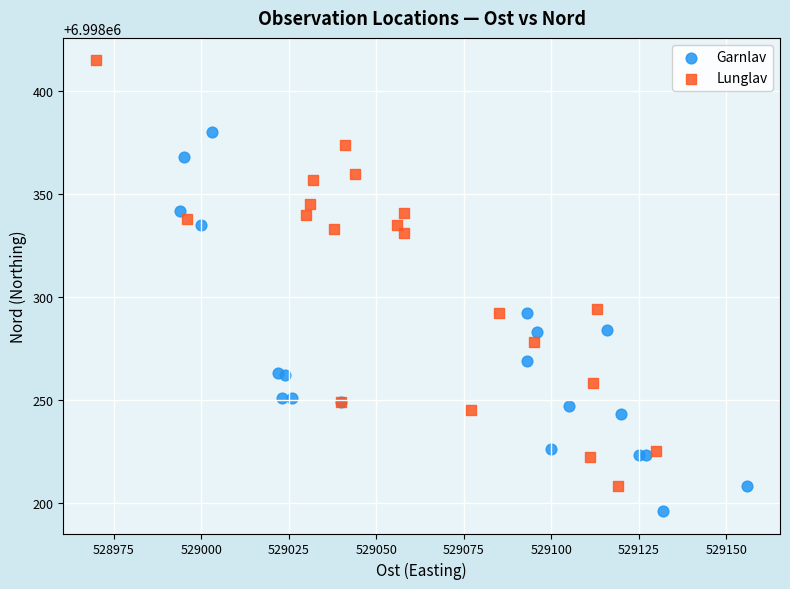

Which series contains the highest Y value?

Lunglav